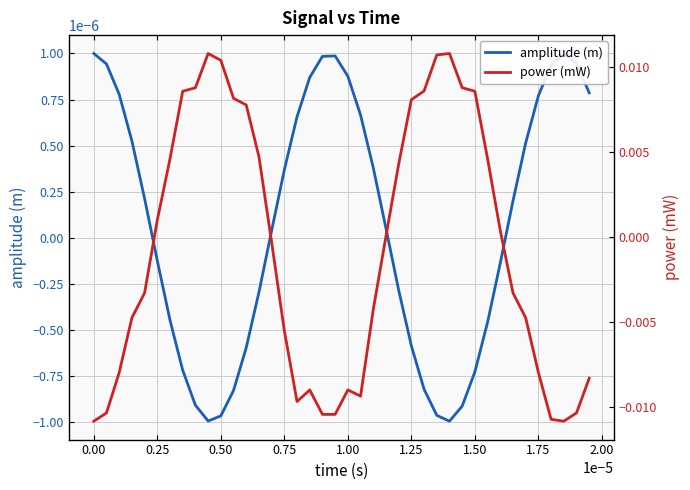

The power (mW) series shows -0.0 at 0.75. True or false?

True